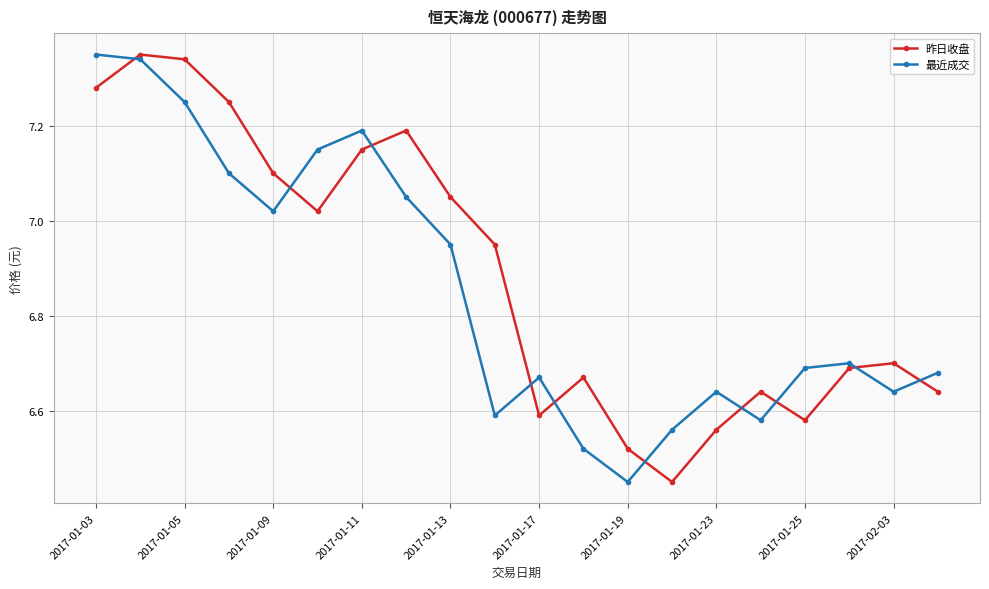

How many times do 昨日收盘 and 最近成交 cross each other?

10